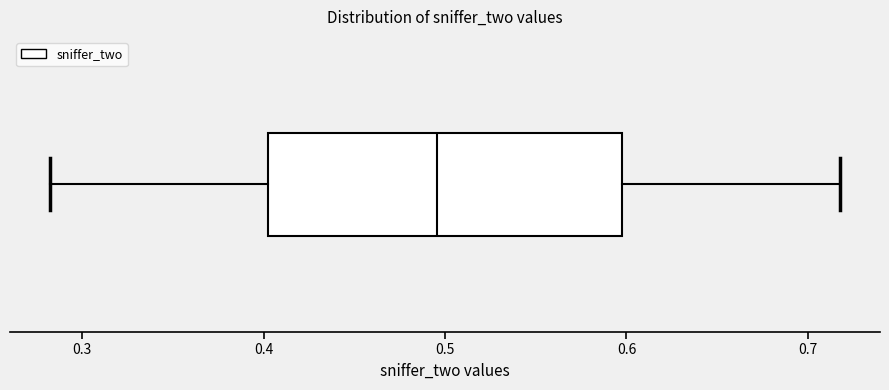

Read this box plot against the x-axis: the position of the median line, the range covered by the box, and the ends of both whiskers. The values are not printed on the chart, so give them approximately, as read against the axis.

median 0.50, box 0.40 to 0.60, whiskers 0.28 to 0.72